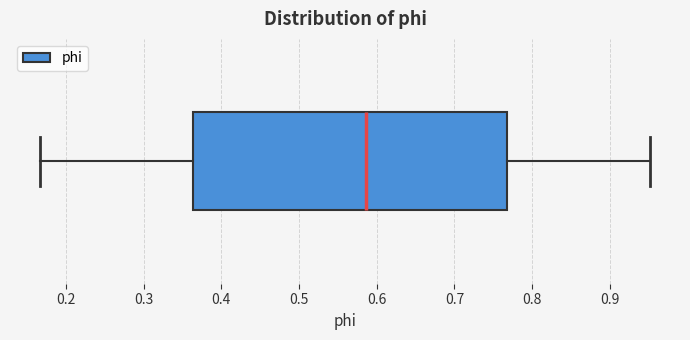

Transcribe this box plot: give where the median line is, the range the box spans, and where the two whiskers end, as read against the x-axis. The values are not printed on the chart, so give them approximately, as read against the axis.

median 0.59, box 0.36 to 0.77, whiskers 0.17 to 0.95